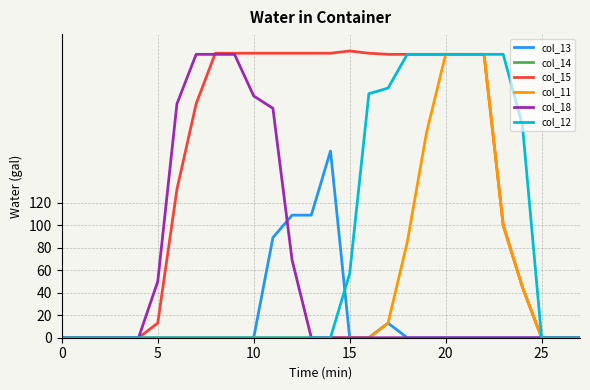

What is the greatest value displayed?

255